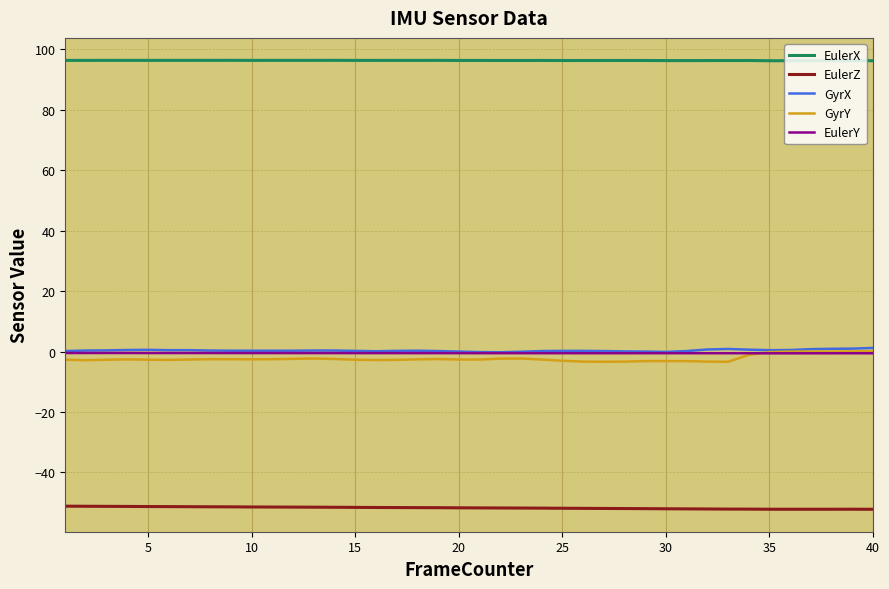

True or false: EulerY and EulerZ intersect in this chart.

False